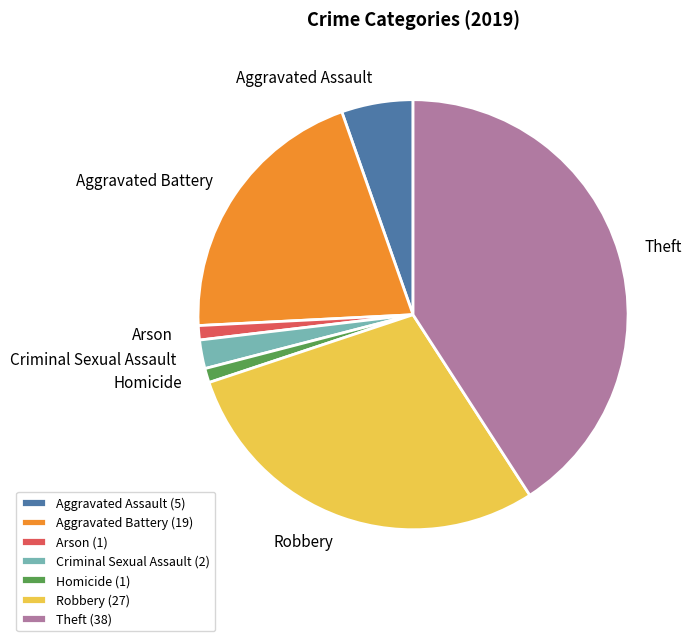

Between Criminal Sexual Assault (2) and Aggravated Battery (19), which is larger?

Aggravated Battery (19)